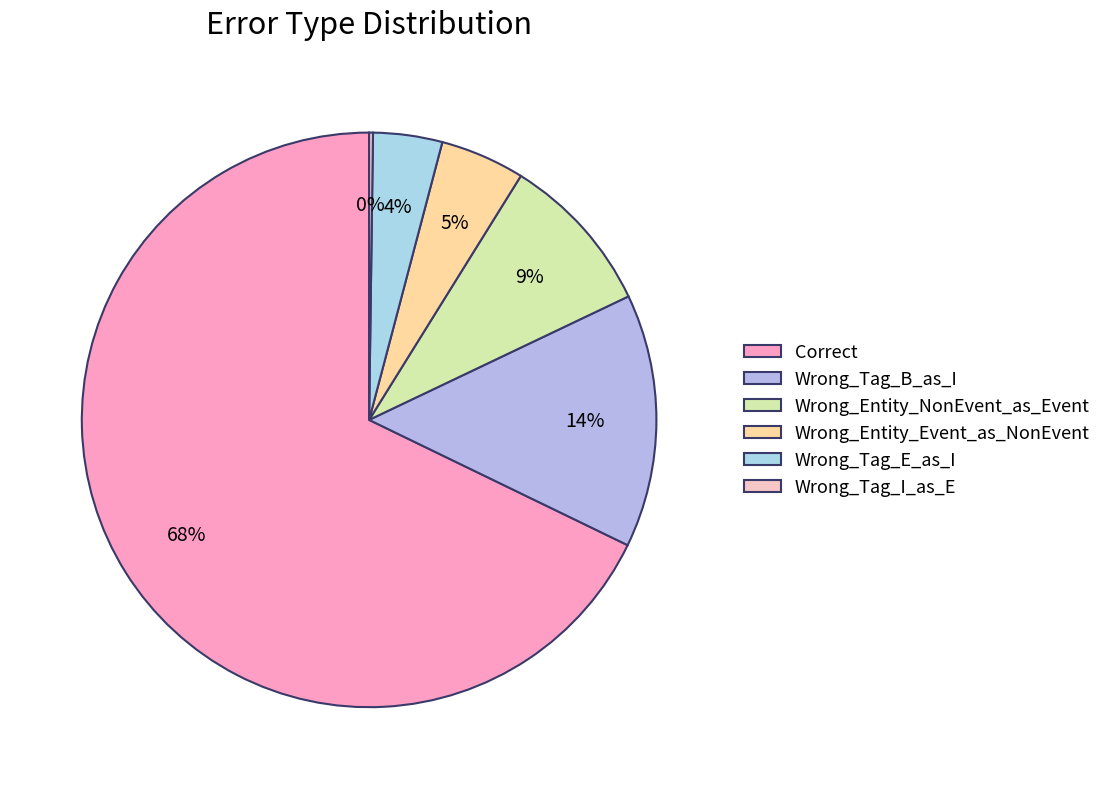

What is the largest slice in the pie chart?

Correct